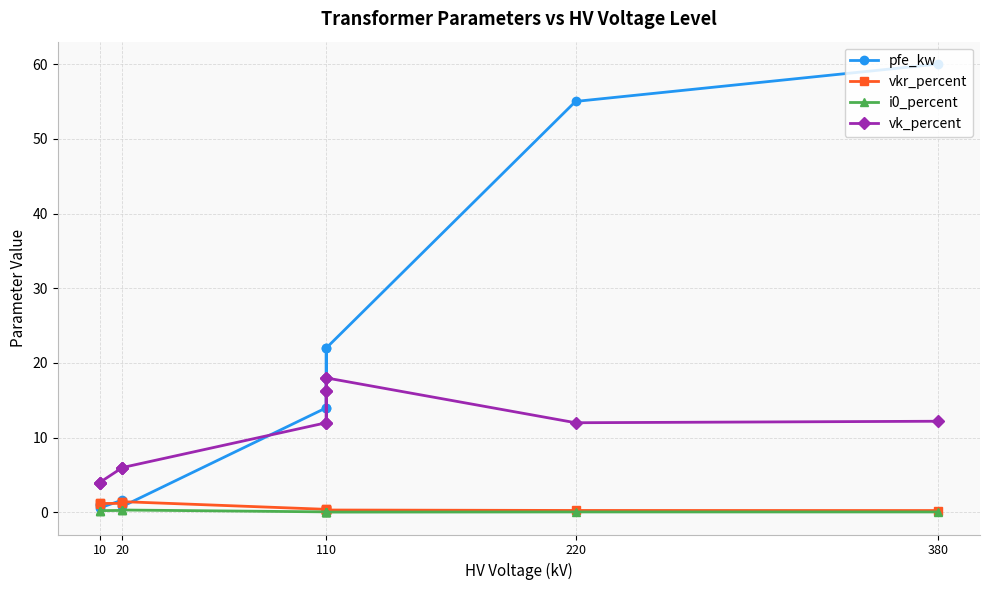

What is the sum of all i0_percent values?

2.0